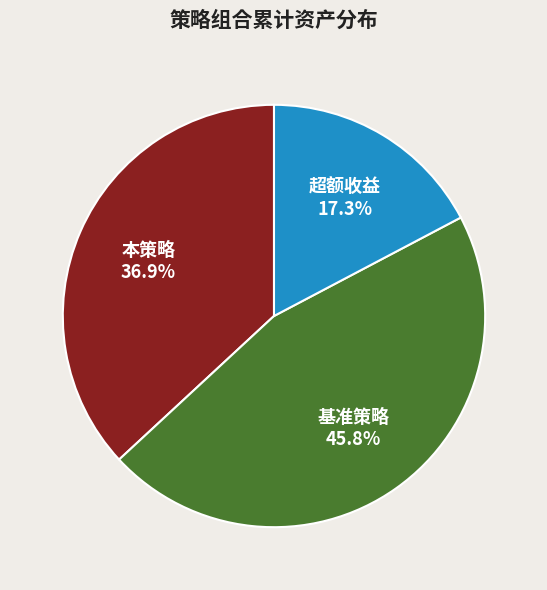

Rank the categories by value from highest to lowest.

基准策略, 本策略, 超额收益